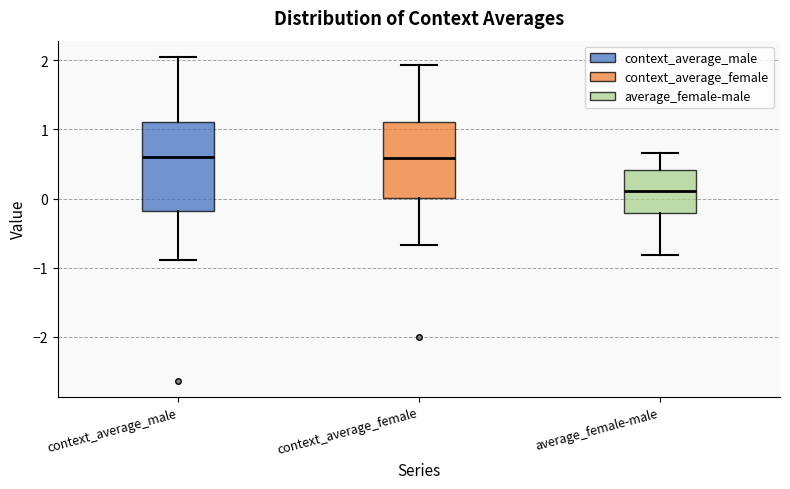

Reading left to right, transcribe this box plot: for each box, give where its median line is, the range the box spans, and where its two whiskers end, as read against the y-axis. The values are not printed on the chart, so give them approximately, as read against the axis.

context_average_male: median 0.6, box -0.2 to 1.1, whiskers -0.9 to 2.0
context_average_female: median 0.6, box 0.0 to 1.1, whiskers -0.7 to 1.9
average_female-male: median 0.1, box -0.2 to 0.4, whiskers -0.8 to 0.7